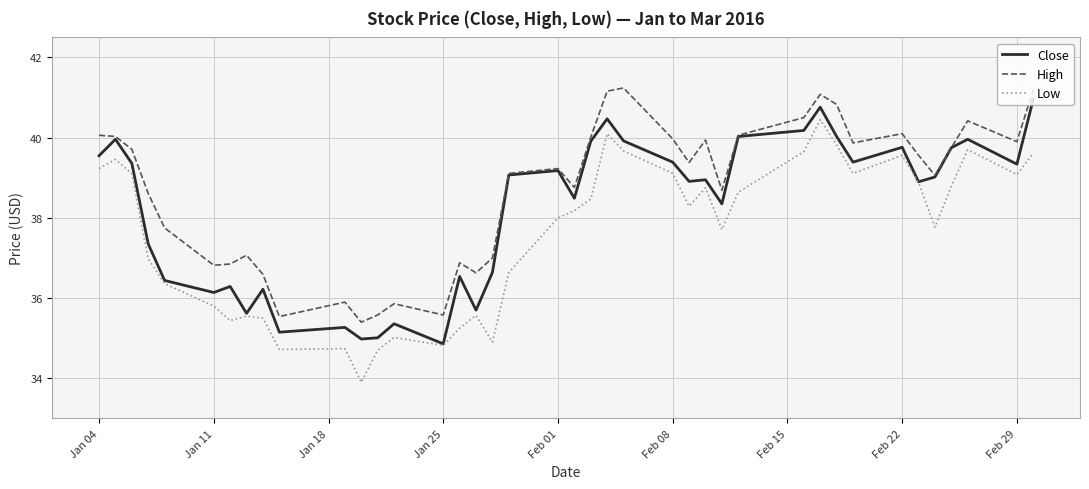

Is this an area chart (filled region under the line)?

No